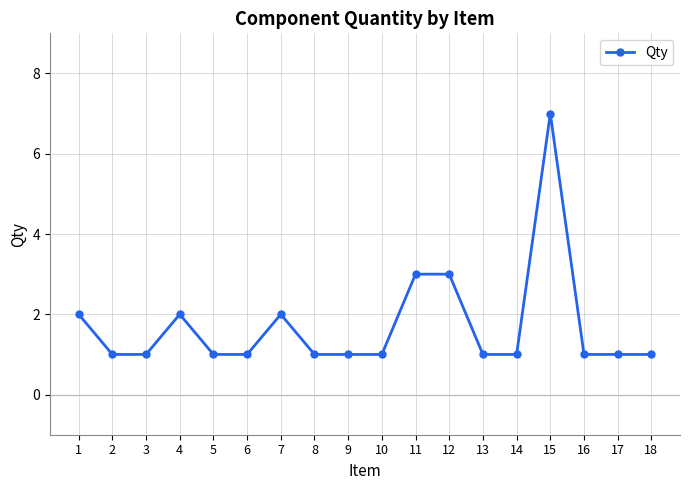

Which category has the highest value across all series?

15